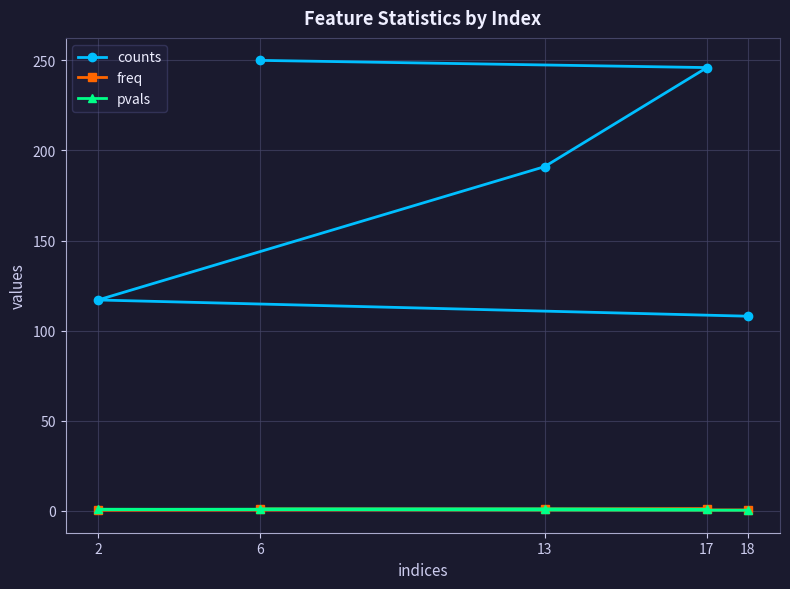

What is the value of the freq point at the 3rd from the left?

0.8